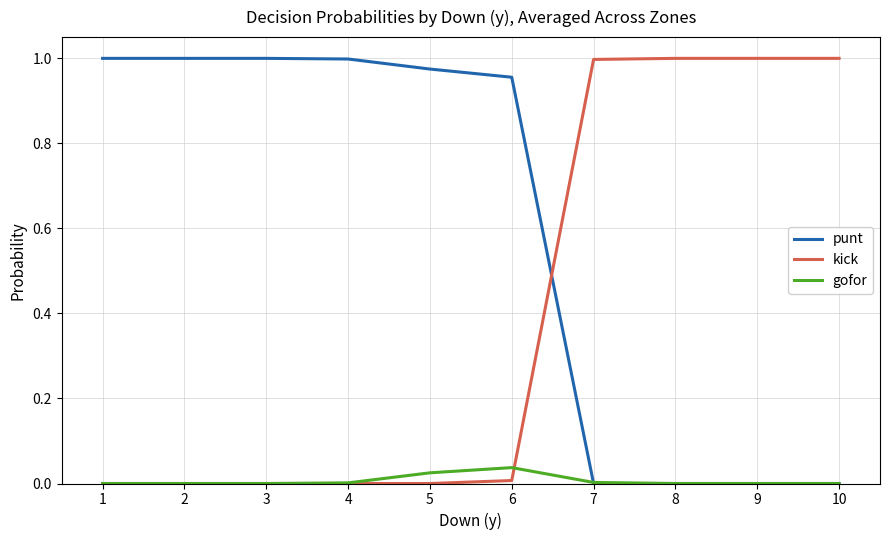

Which series has the largest total across all categories?

punt